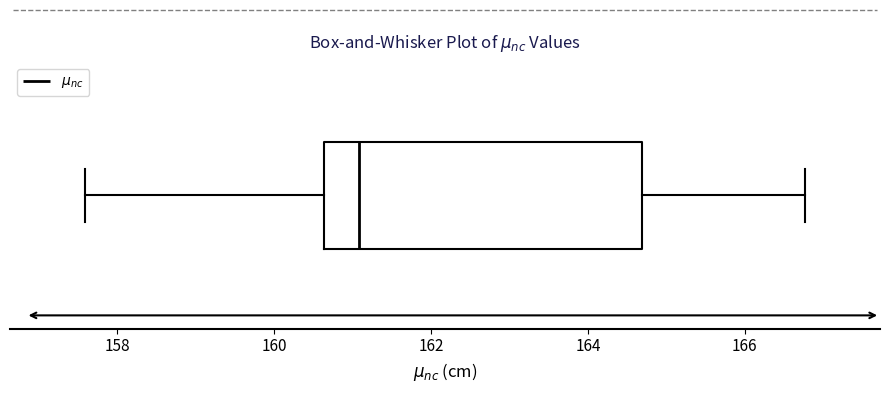

Where does the left whisker of the box end on the x-axis? The values are not printed on the chart, so give them approximately, as read against the axis.

157.6